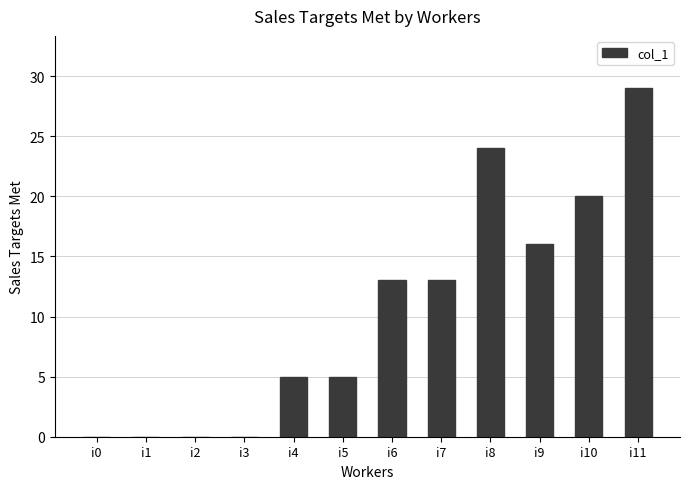

What is the sum of the values at i3 and i9?

16